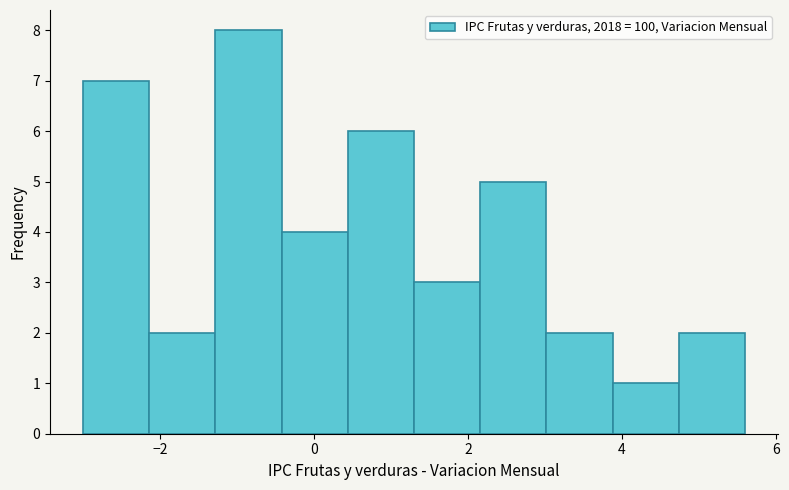

Reading left to right, transcribe this chart: for each bar, give the range it covers on the x-axis and its height. Neither the bar edges nor the heights are printed on the chart, so give them approximately, as read against the axes.

-3.00 to -2.14: 7
-2.14 to -1.28: 2
-1.28 to -0.42: 8
-0.42 to 0.44: 4
0.44 to 1.30: 6
1.30 to 2.16: 3
2.16 to 3.02: 5
3.02 to 3.88: 2
3.88 to 4.74: 1
4.74 to 5.60: 2